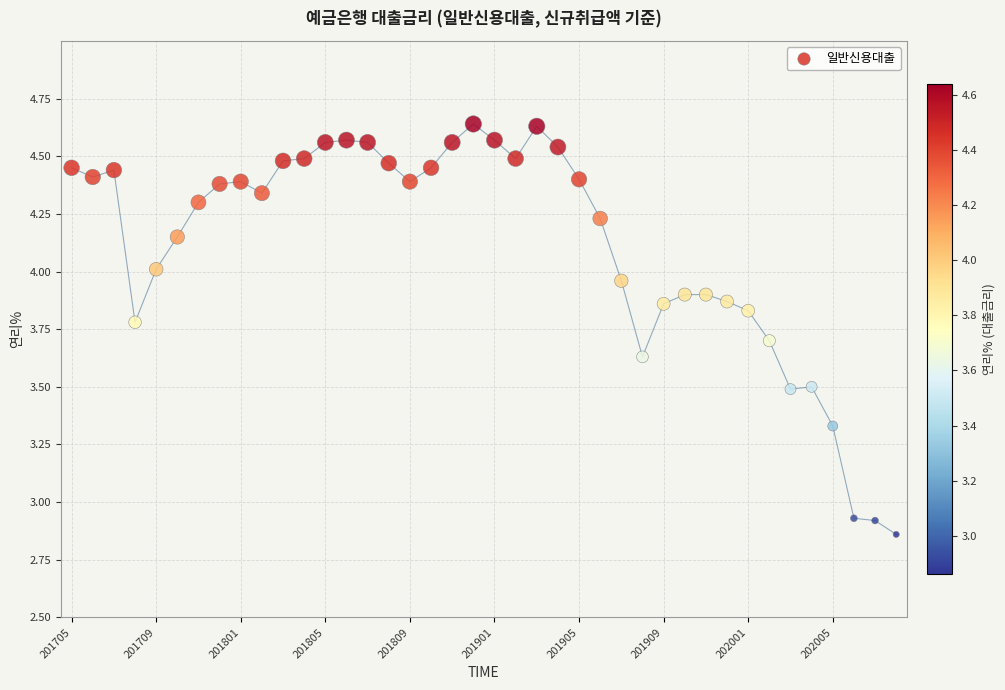

What is the range of Y values (max minus min)?

1.8